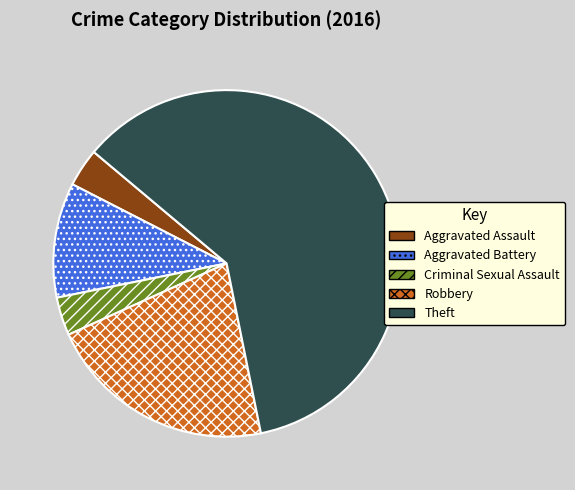

Does Robbery represent more than half of the total?

No